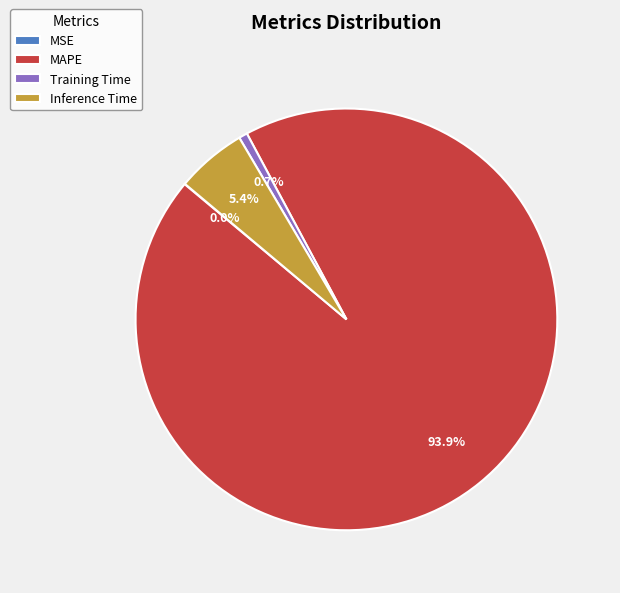

What is the total percentage of Training Time and MAPE?

94.6%